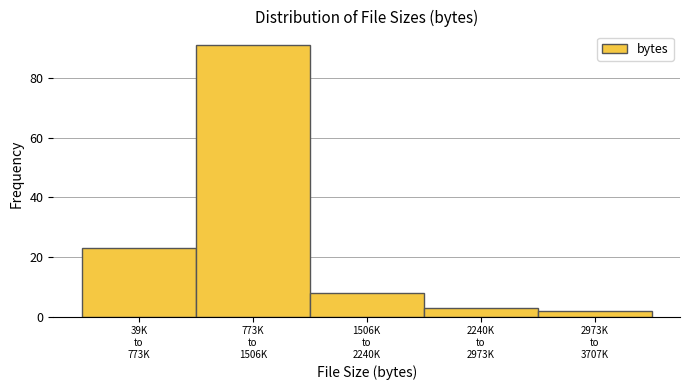

Reading right to left, list all the values displayed in this chart.

2	3	8	91	23